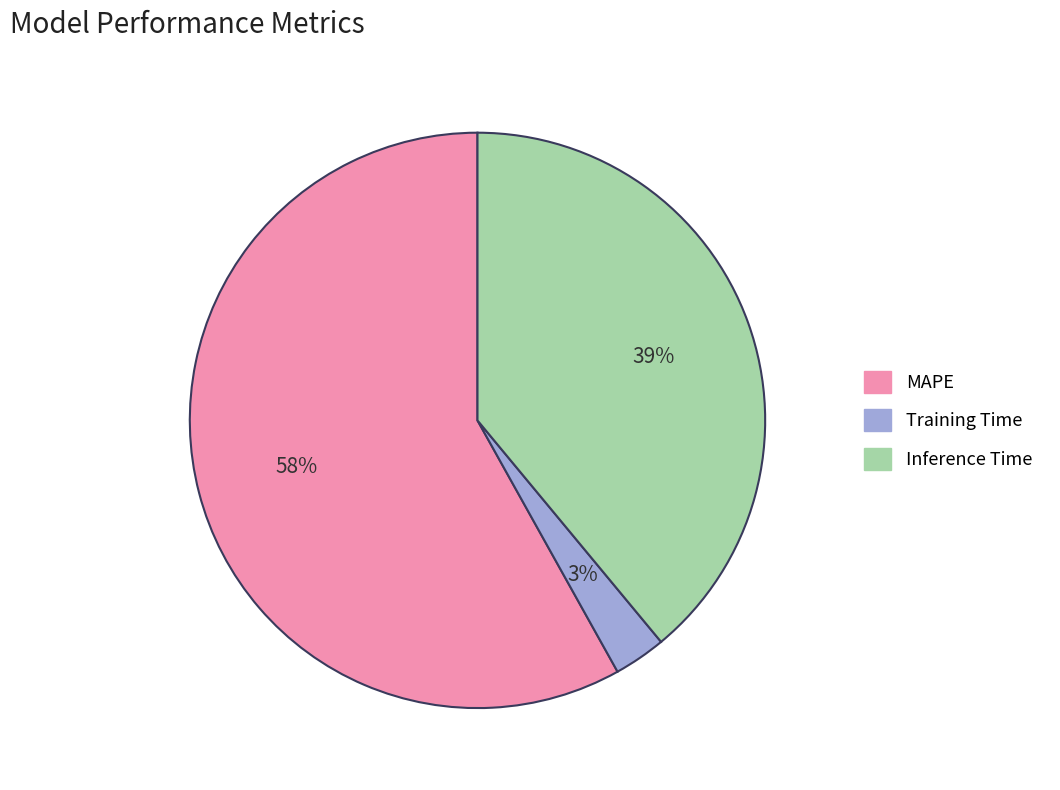

Is the sum of Training Time and MAPE greater than half?

Yes